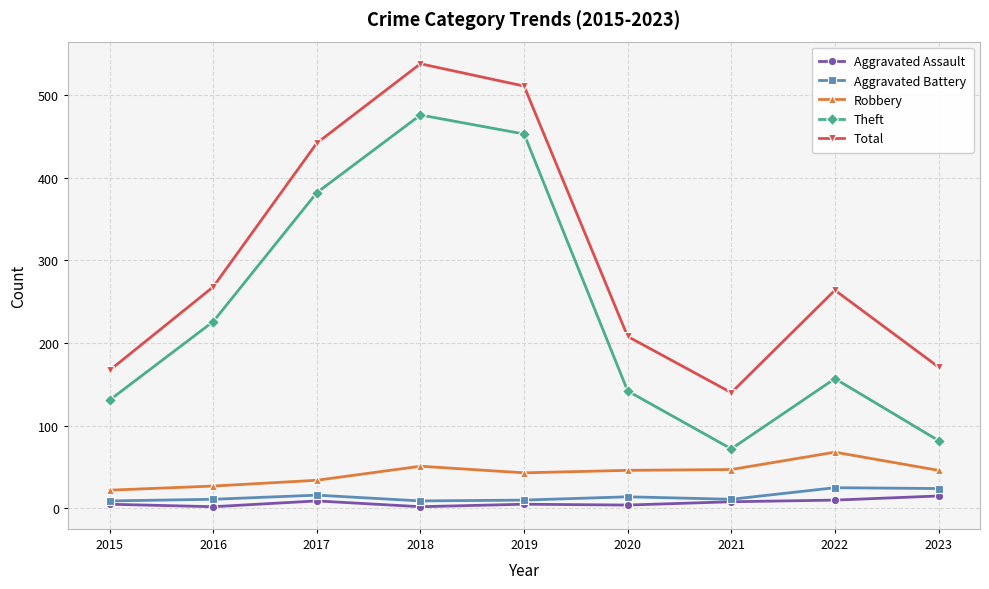

What is the maximum value shown in the chart?

538